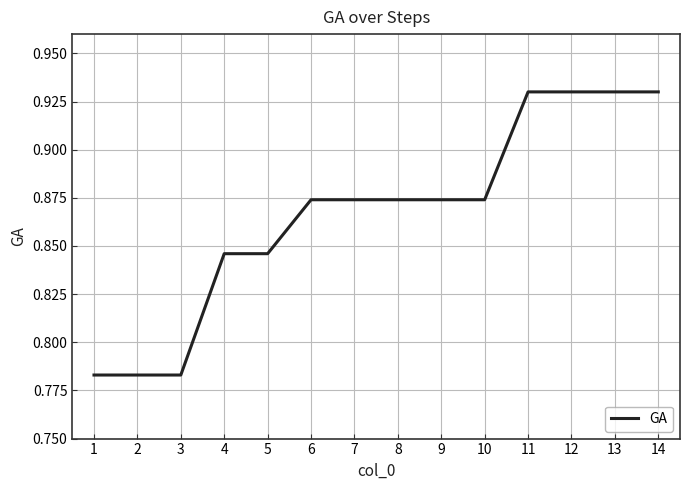

Count the values in the range 0 to 1.

14